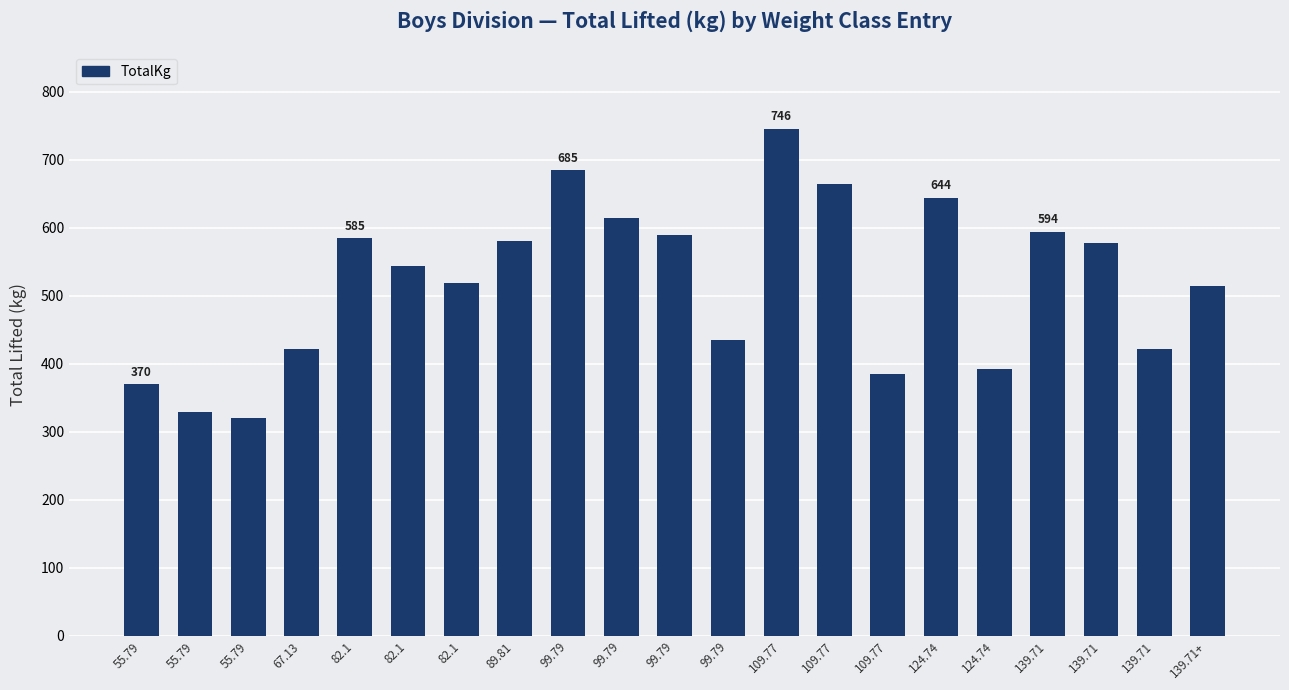

Reading right to left, list all the values displayed in this chart.

514.8	421.8	578.3	594.2	392.4	644.1	385.6	664.5	746.2	435.4	589.7	614.6	684.9	580.6	519.4	544.3	585.1	421.8	319.8	328.9	369.7